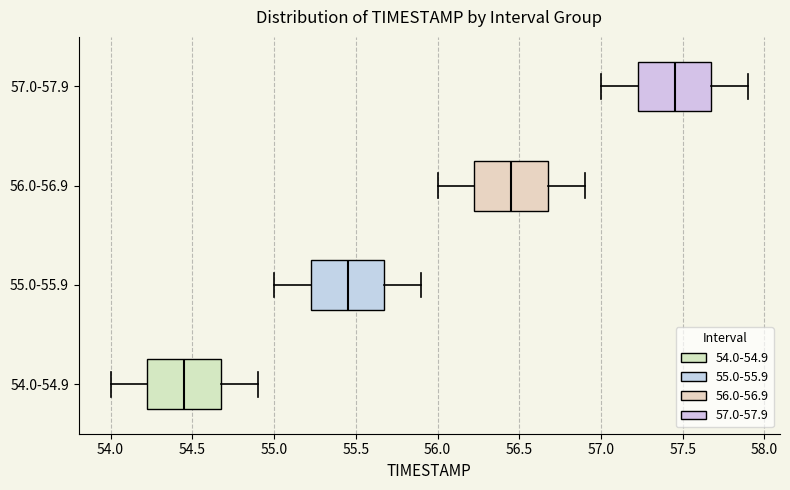

Which box's median line is the furthest to the right?

57.0-57.9